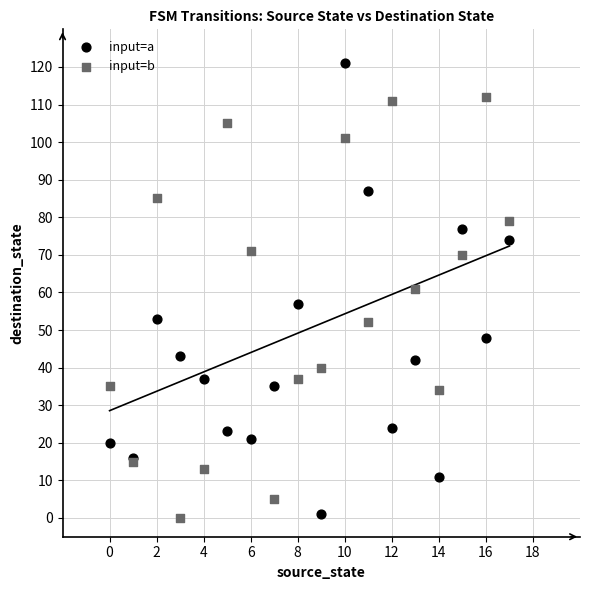

Which series reaches the maximum Y coordinate?

input=a